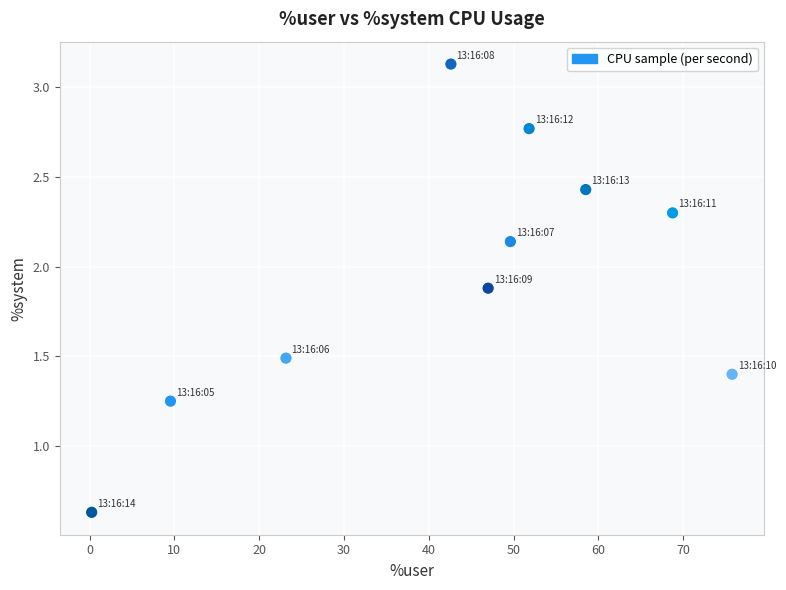

What is the average X value?

42.7